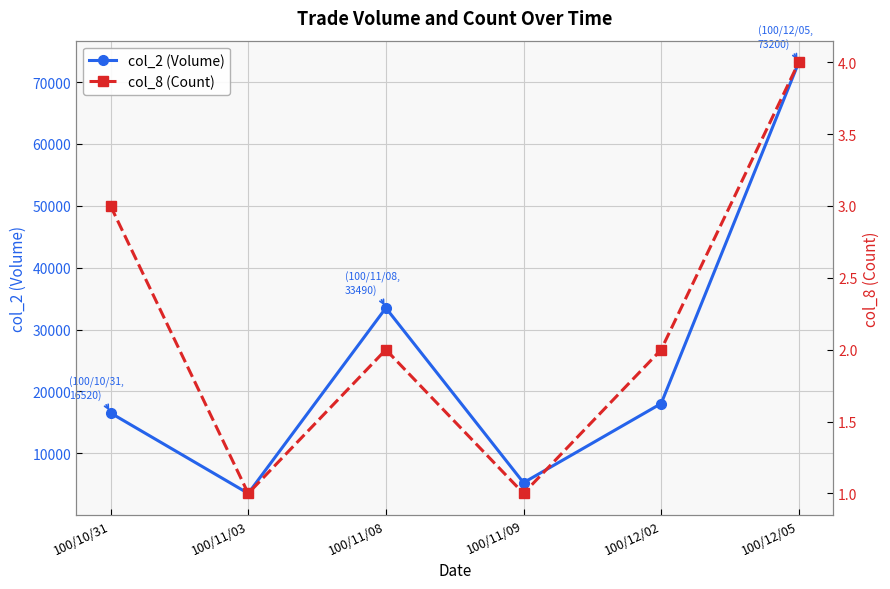

Rank the series by their average value, from lowest to highest.

col_8 (Count), col_2 (Volume)